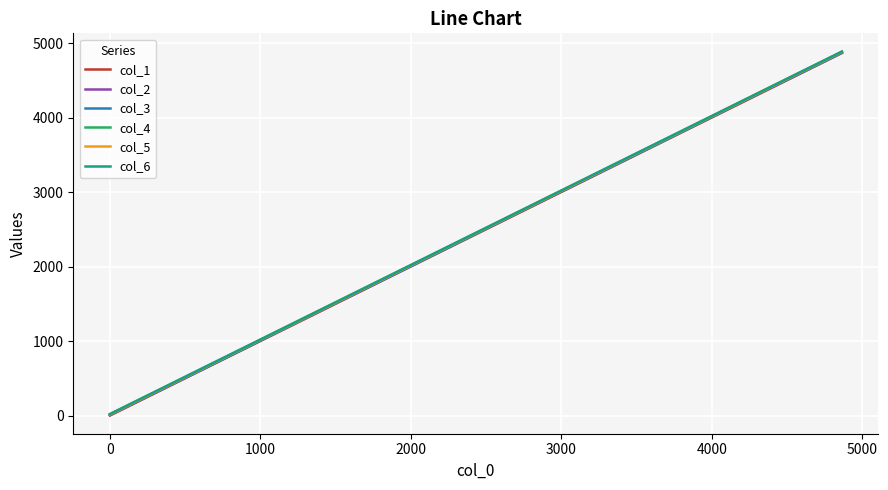

Reading left to right, what are all the values shown in this chart?

col_1: 4	260	516	772	1028	1284	1540	1796	2052	2308	2564	2820	3076	3332	3588	3844	4100	4356	4612	4868
col_2: 8	264	520	776	1032	1288	1544	1800	2056	2312	2568	2824	3080	3336	3592	3848	4104	4360	4616	4872
col_3: 12	268	524	780	1036	1292	1548	1804	2060	2316	2572	2828	3084	3340	3596	3852	4108	4364	4620	4876
col_4: 16	272	528	784	1040	1296	1552	1808	2064	2320	2576	2832	3088	3344	3600	3856	4112	4368	4624	4880
col_5: 20	276	532	788	1044	1300	1556	1812	2068	2324	2580	2836	3092	3348	3604	3860	4116	4372	4628	4884
col_6: 24	280	536	792	1048	1304	1560	1816	2072	2328	2584	2840	3096	3352	3608	3864	4120	4376	4632	4888